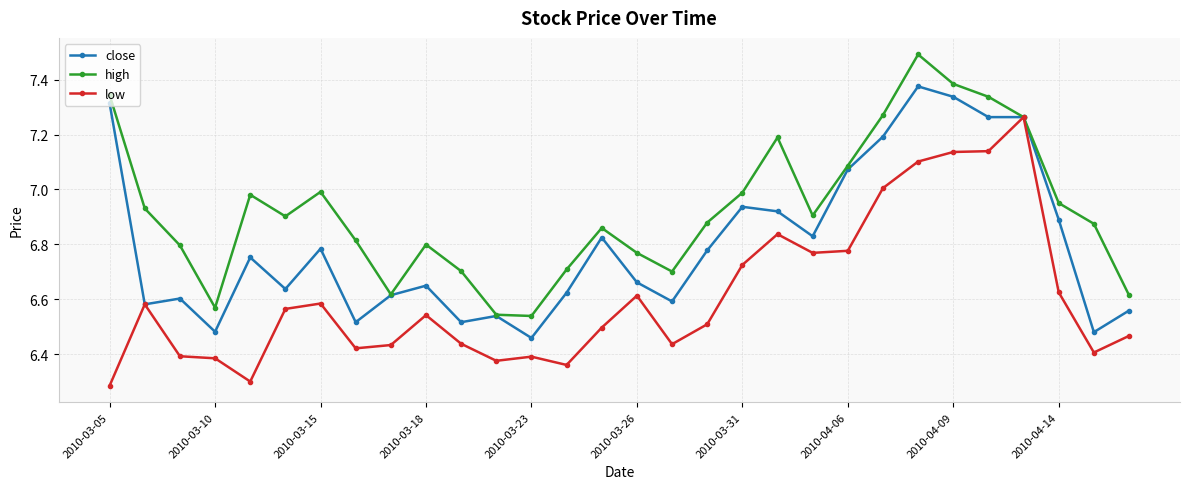

What is the difference between the maximum and minimum values in the close series?

0.9